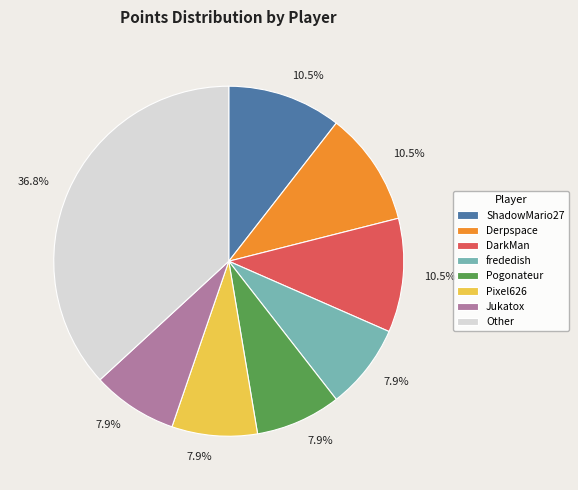

Approximately how many times larger is the value at Derpspace compared to frededish?

1.3